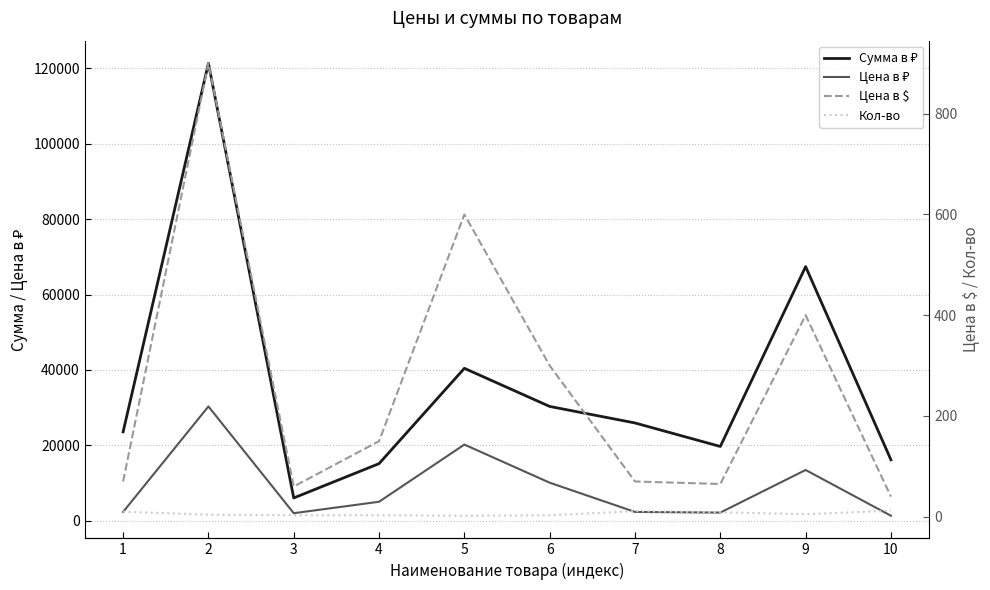

True or false: Кол-во and Цена в $ intersect in this chart.

False